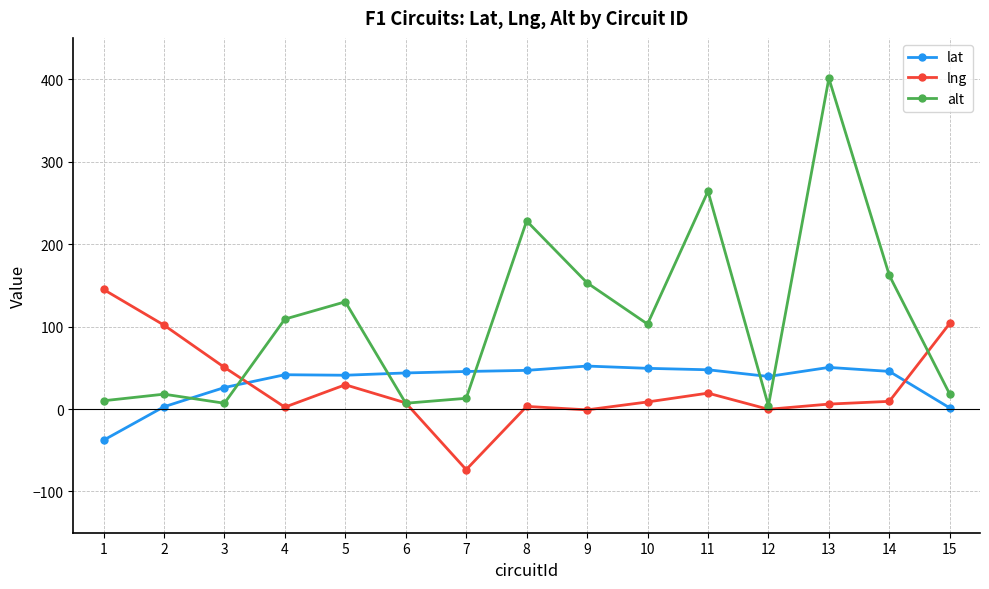

Is the value of alt at 9 greater than the value of lng at 8?

Yes